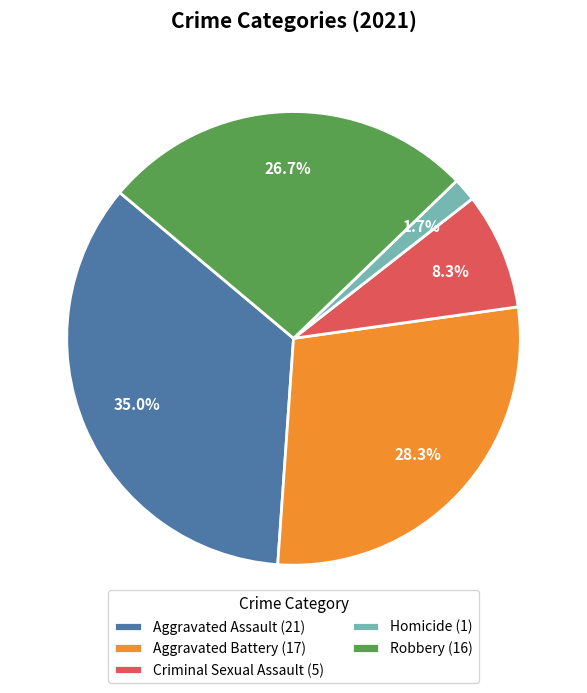

To the nearest percent, what percentage of the pie is Aggravated Assault?

35%